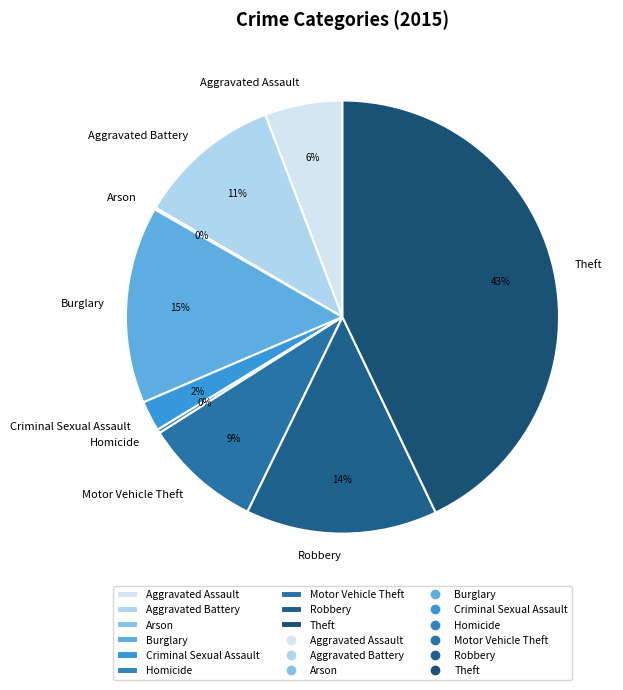

What percentage is the Criminal Sexual Assault slice, to the nearest percent?

2%